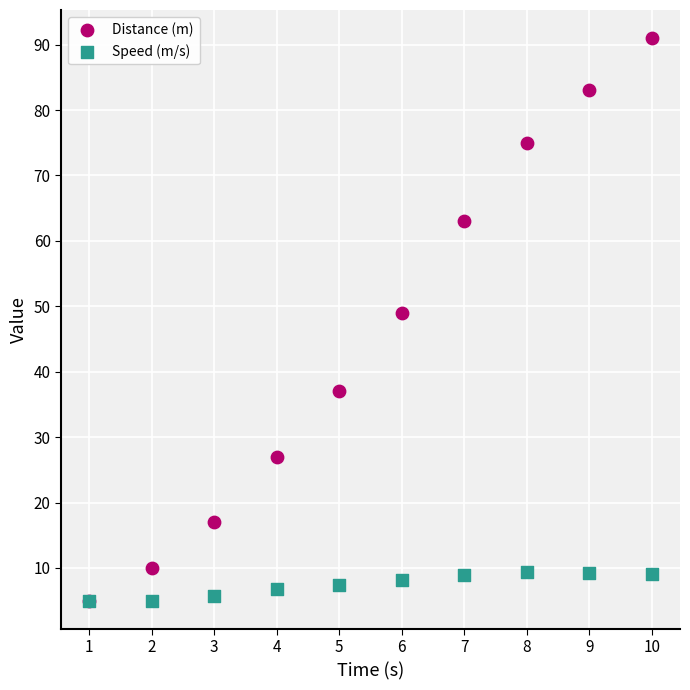

In the Distance (m) series, what Y value is closest to 48?

49.0